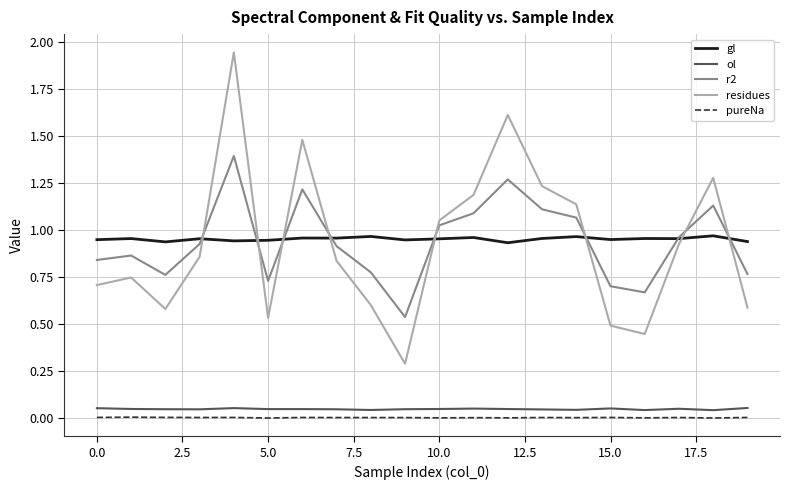

How many categories are shown in the chart?

20